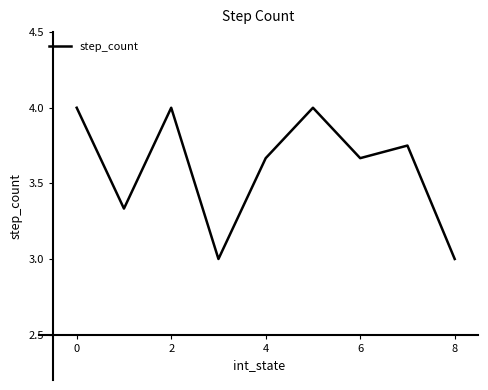

What is the minimum value shown in the chart?

3.0